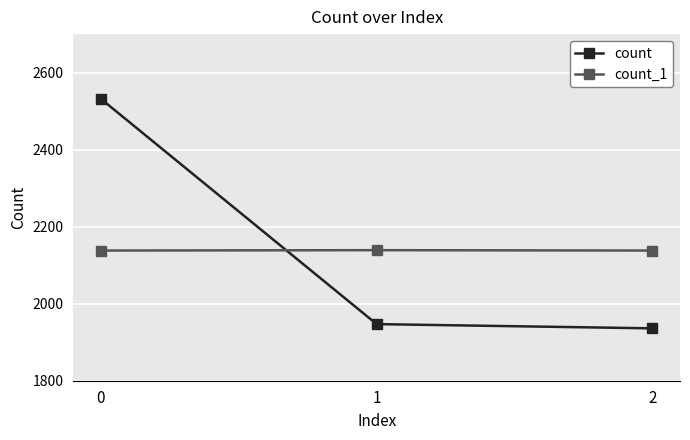

Is it true that count equals 1213 at 2?

False